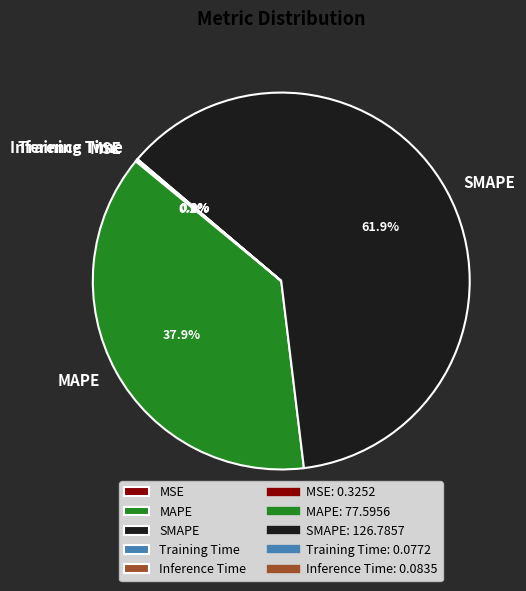

Do SMAPE and MAPE together represent more than half of the pie?

Yes